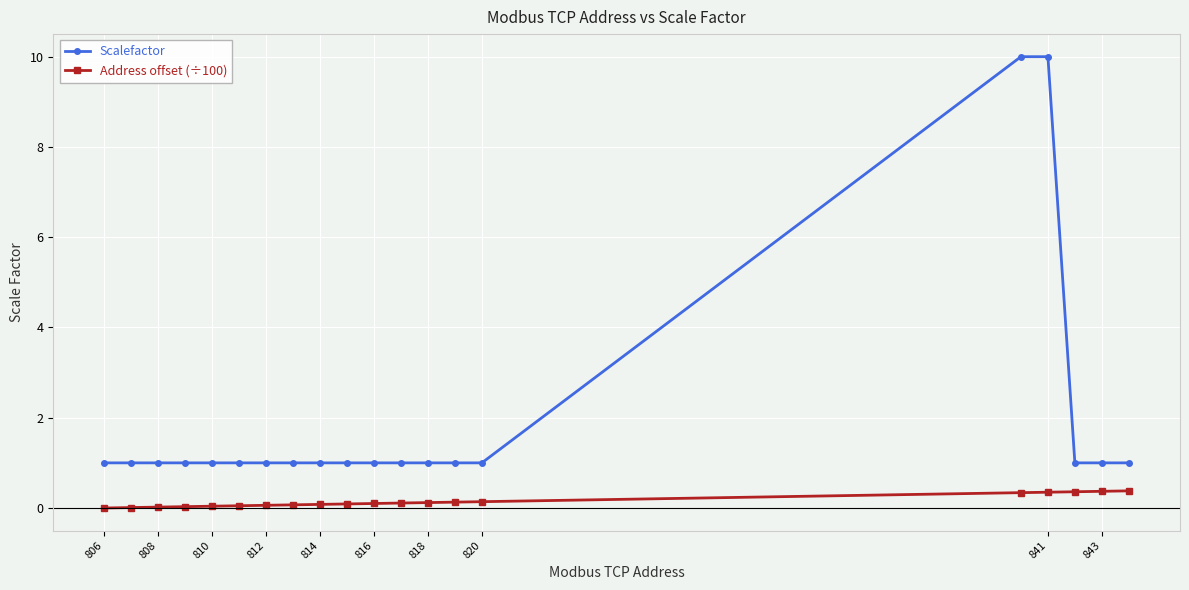

What is the sum of all Address offset (÷100) values?

2.9